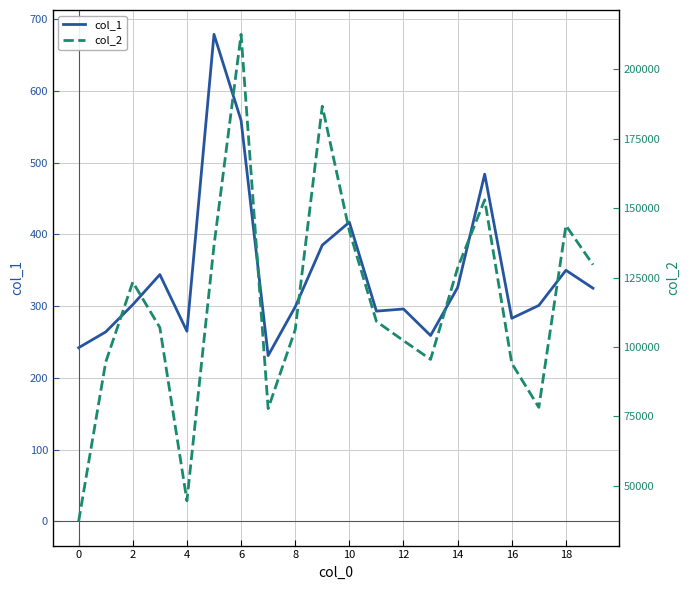

How many data points does each series have?

20